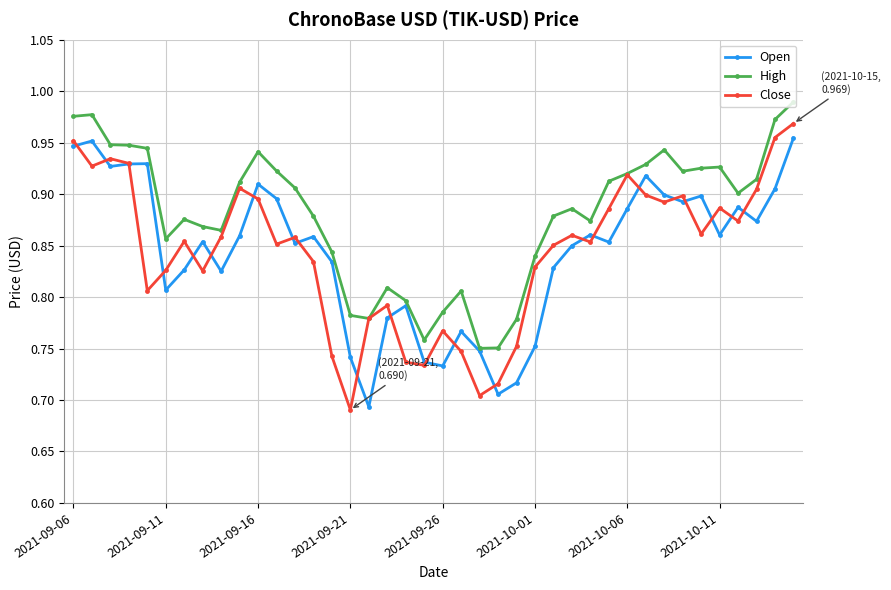

How many Open values are between 0 and 1?

40